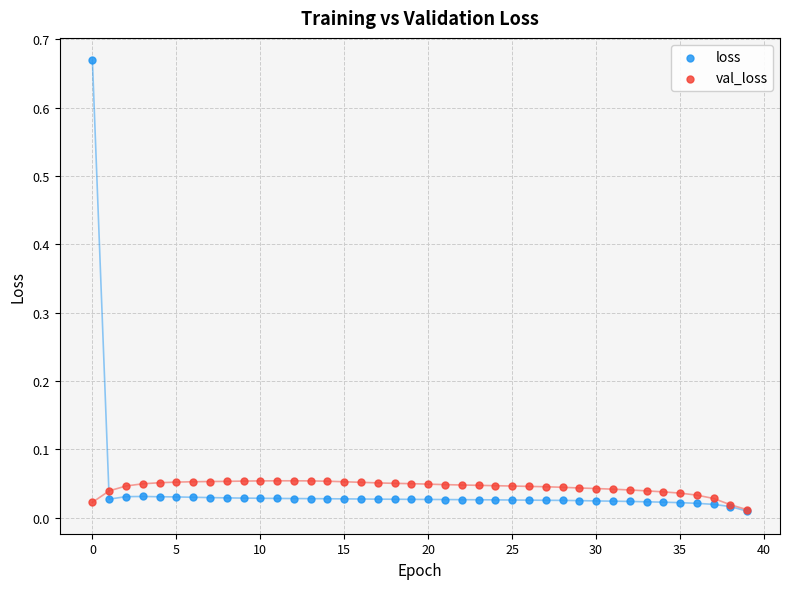

Which series contains the highest Y value?

loss